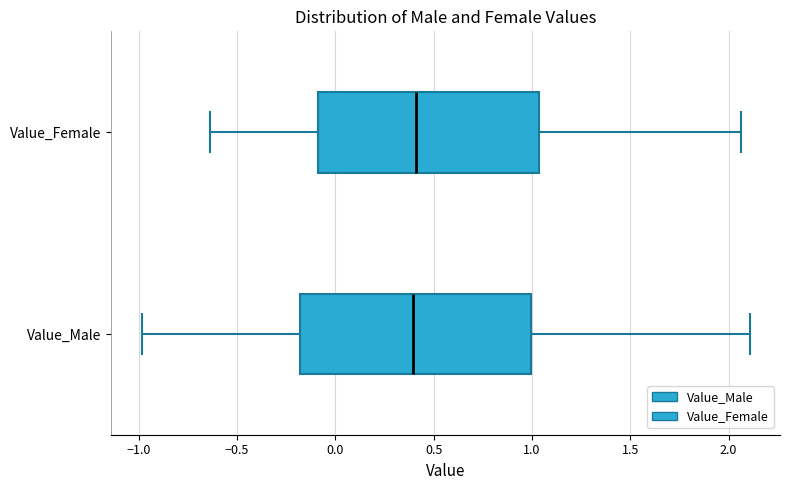

Reading bottom to top, transcribe this box plot: for each box, give where its median line is, the range the box spans, and where its two whiskers end, as read against the x-axis. The values are not printed on the chart, so give them approximately, as read against the axis.

Value_Male: median 0.40, box -0.20 to 1.00, whiskers -1.00 to 2.10
Value_Female: median 0.40, box -0.10 to 1.05, whiskers -0.65 to 2.05